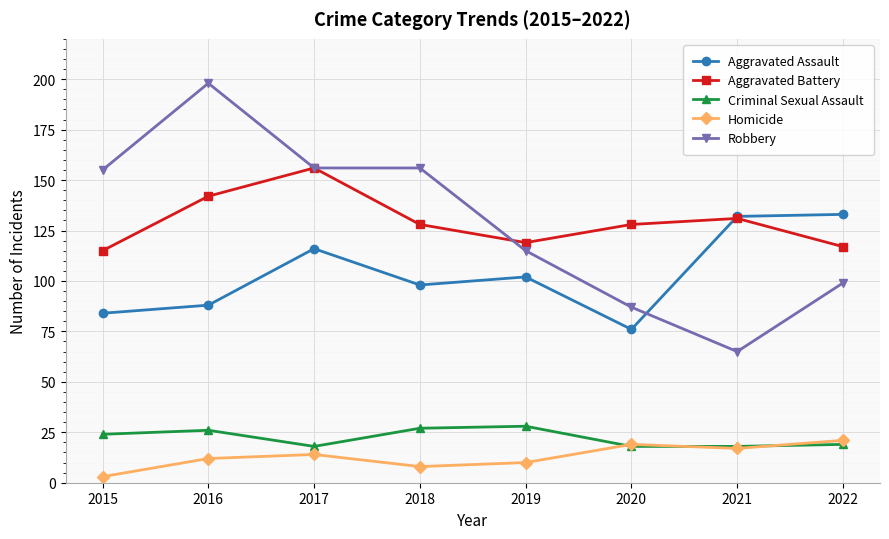

What is the difference between the Aggravated Battery values at 2019 and 2016?

23